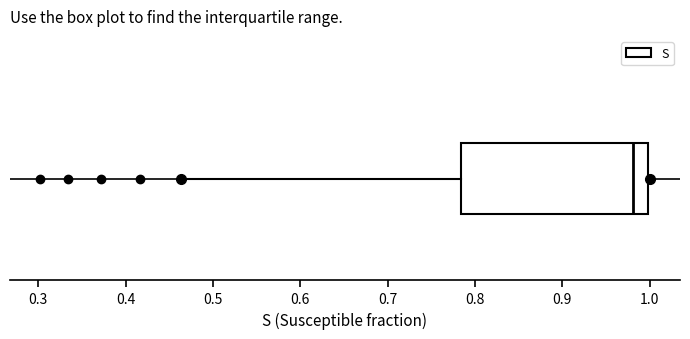

Where is the right edge of the box on the x-axis? The values are not printed on the chart, so give them approximately, as read against the axis.

1.00